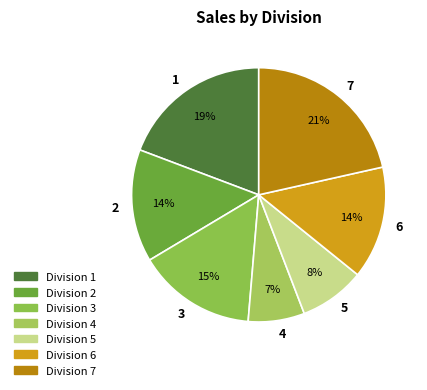

Combined, do 7 and 2 account for over 50%?

No